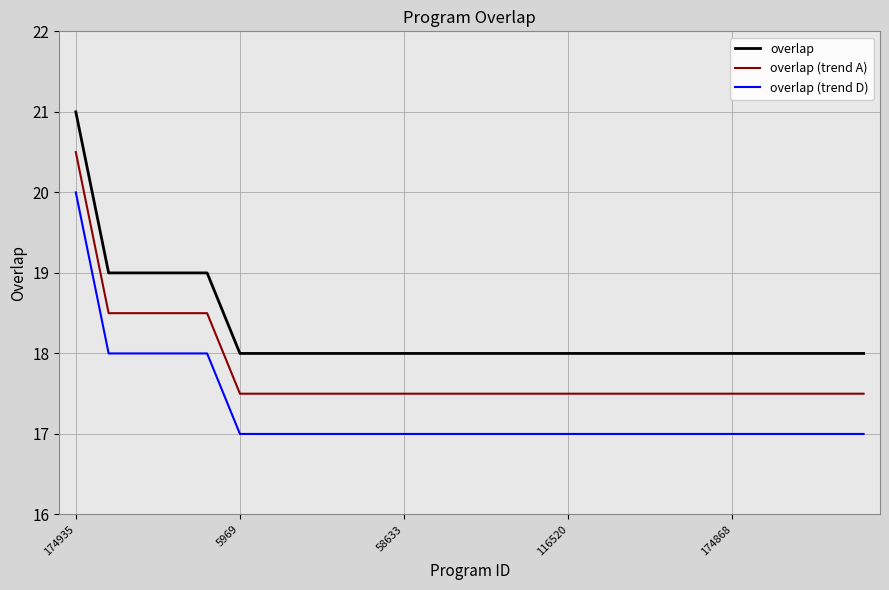

List the series in order of their peak value, lowest first.

overlap (trend D), overlap (trend A), overlap